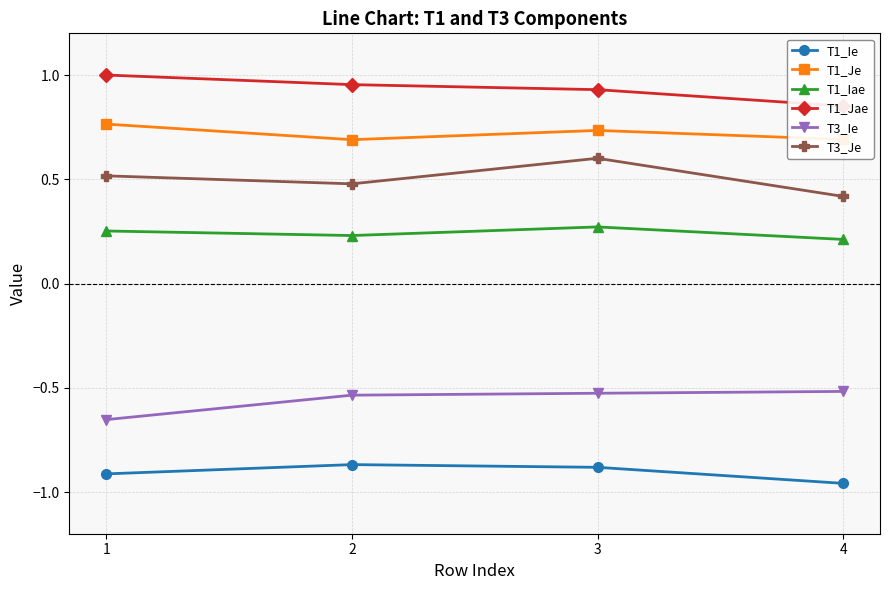

Between 1 and 3, which series saw the biggest shift?

T3_Ie